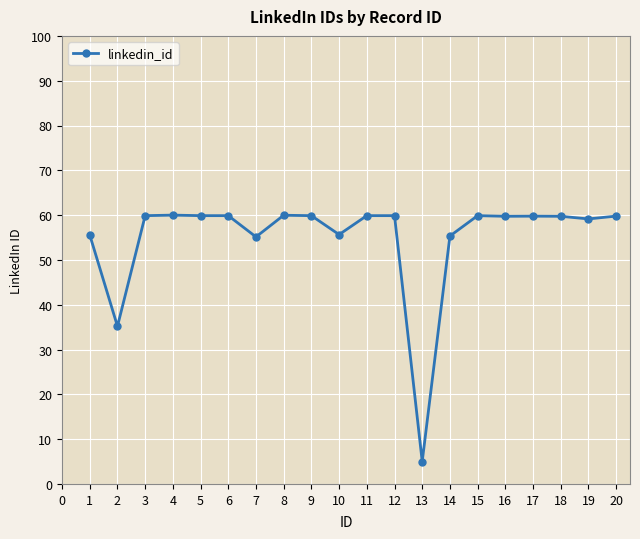

What is the value of the 7th point from the left?

55.1